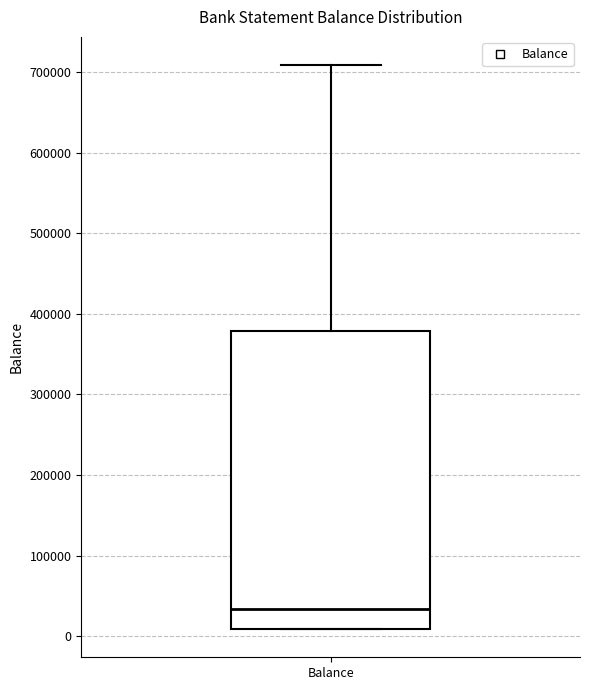

Read this box plot against the y-axis: the position of the median line, the range covered by the box, and the ends of both whiskers. The values are not printed on the chart, so give them approximately, as read against the axis.

median 30000, box 10000 to 380000, whiskers 10000 to 710000